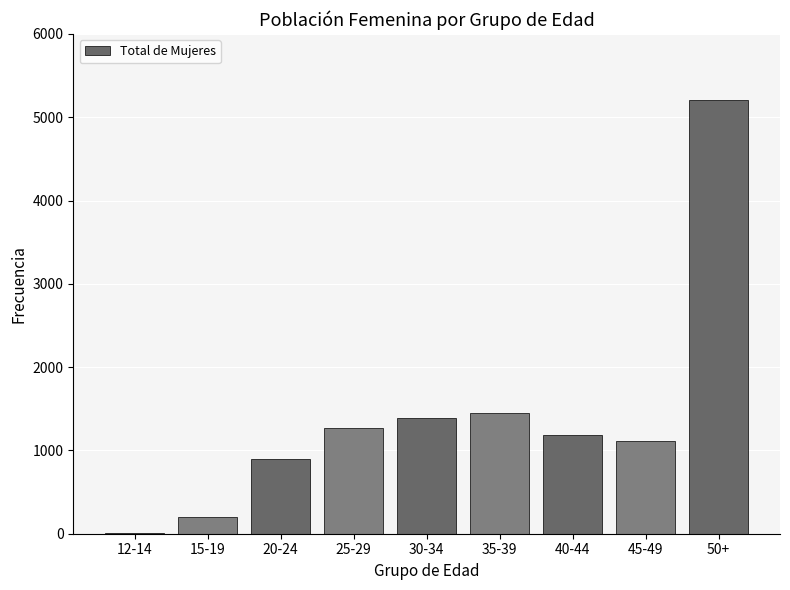

Reading left to right, list all the values displayed in this chart.

12-14=12	15-19=195	20-24=899	25-29=1275	30-34=1385	35-39=1455	40-44=1183	45-49=1111	50+=5208